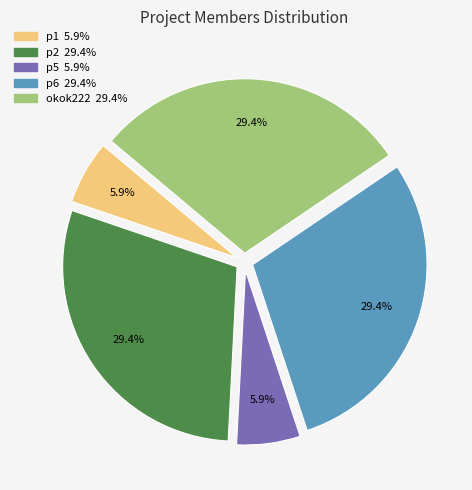

What percentage do p1 and okok222 together represent?

35.3%